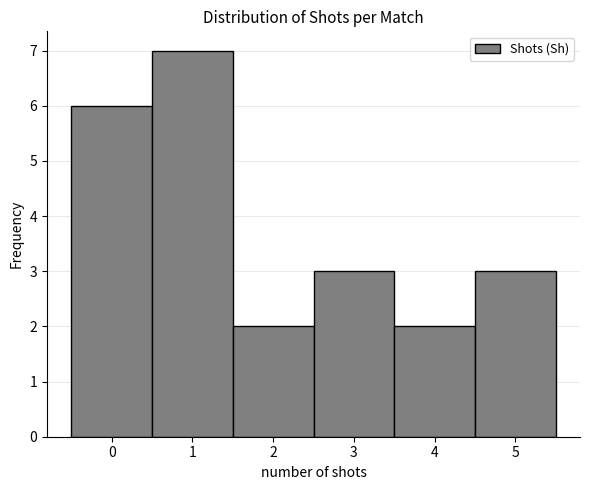

What is the height of the bar covering -0.5 to 0.5 on the x-axis? The values are not printed on the chart, so give them approximately, as read against the axis.

6